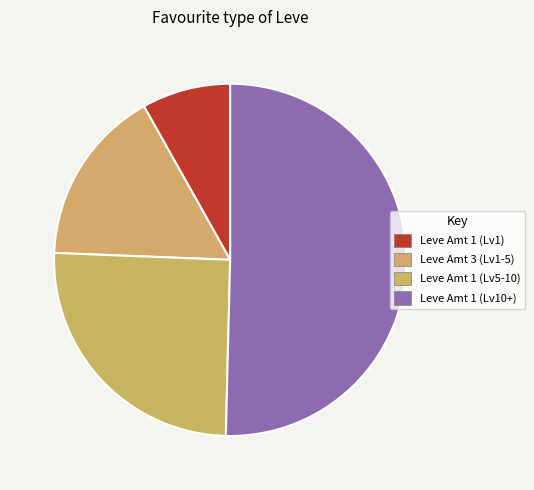

Does any single category account for the majority?

Yes